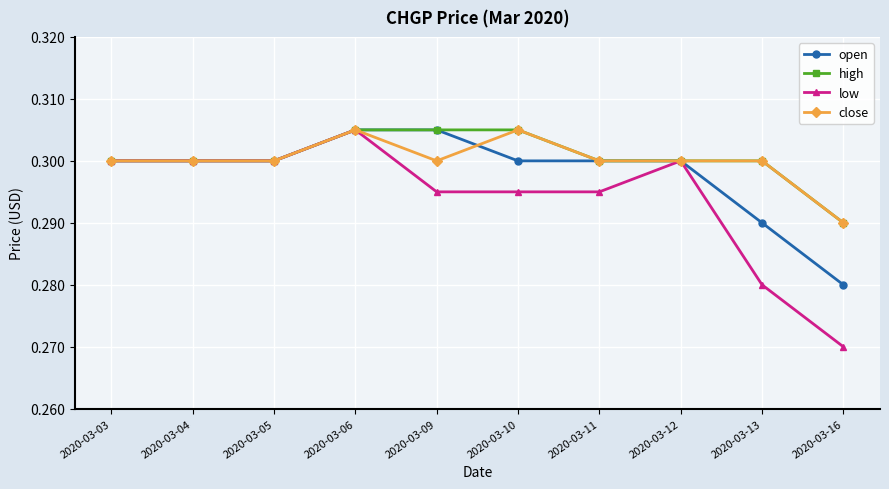

What is the sum of the open values at 2020-03-09 and 2020-03-03?

0.6